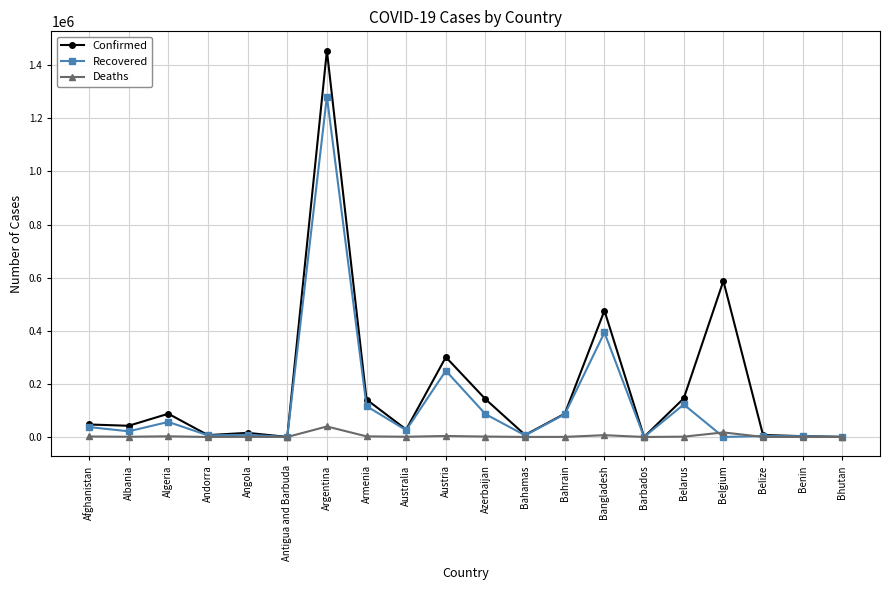

True or false: Deaths has more than 2 interior local peaks.

True